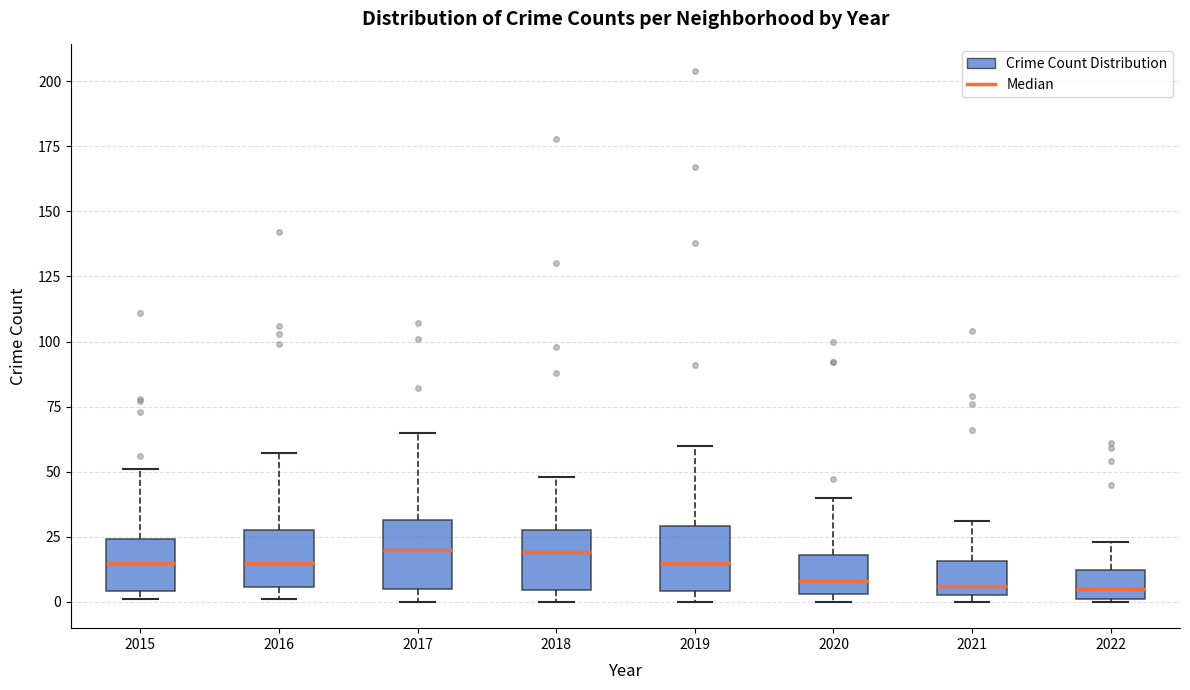

Reading left to right, transcribe this box plot: for each box, give where its median line is, the range the box spans, and where its two whiskers end, as read against the y-axis. The values are not printed on the chart, so give them approximately, as read against the axis.

2015: median 15, box 5 to 25, whiskers 0 to 50
2016: median 15, box 5 to 30, whiskers 0 to 55
2017: median 20, box 5 to 30, whiskers 0 to 65
2018: median 20, box 5 to 30, whiskers 0 to 50
2019: median 15, box 5 to 30, whiskers 0 to 60
2020: median 10, box 5 to 20, whiskers 0 to 40
2021: median 5 (just above the box's lower edge), box 5 to 15, whiskers 0 to 30
2022: median 5, box 0 to 10, whiskers 0 to 25